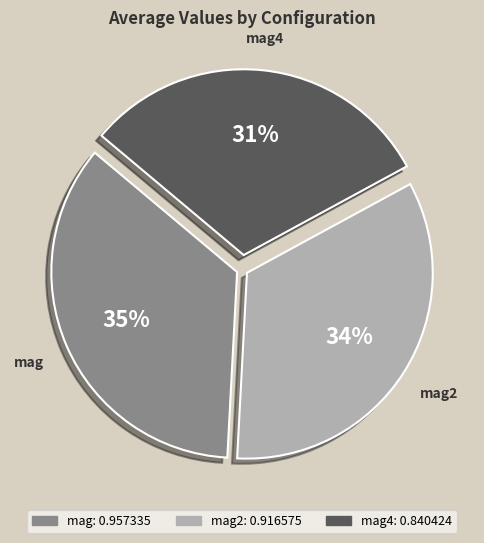

To the nearest percent, what is the average slice percentage?

33%